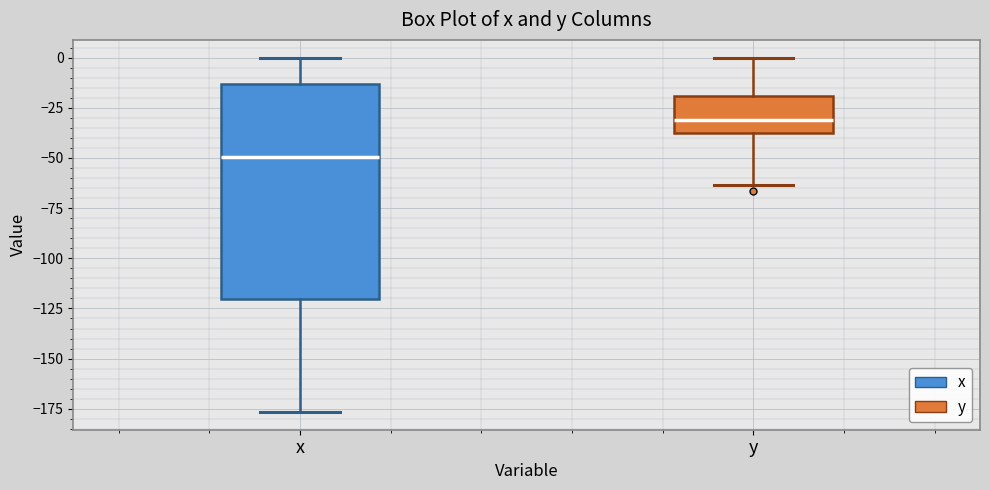

Where does the lower whisker of the box for x end on the y-axis? The values are not printed on the chart, so give them approximately, as read against the axis.

-175